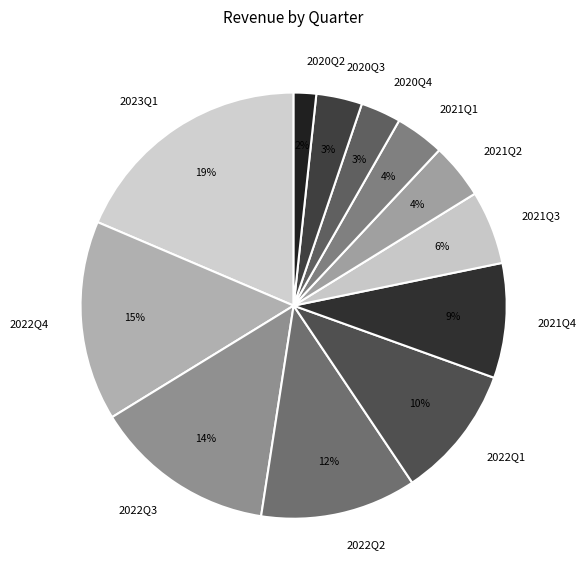

The 2021Q1 slice represents 4% of the pie. True or false?

True